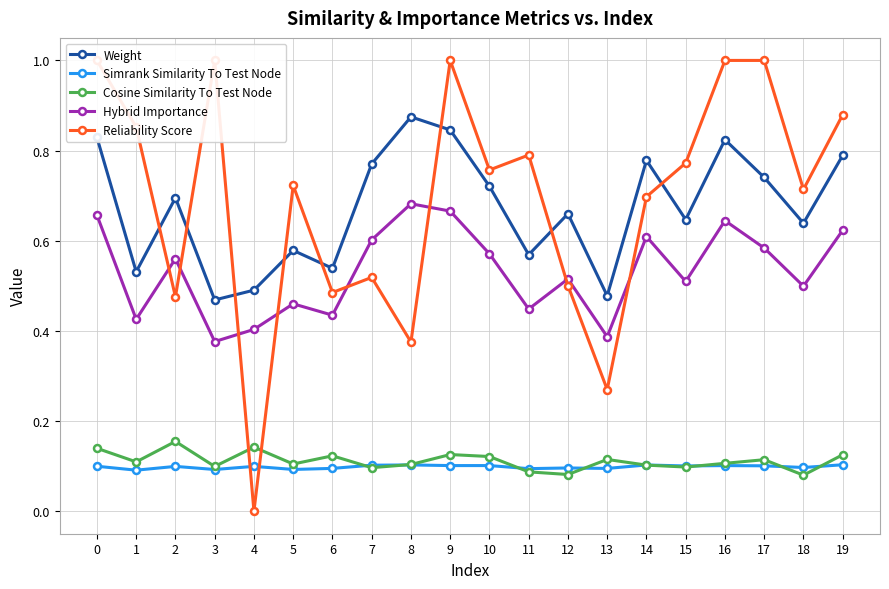

True or false: Reliability Score has a value of 0.7 at 5.

True